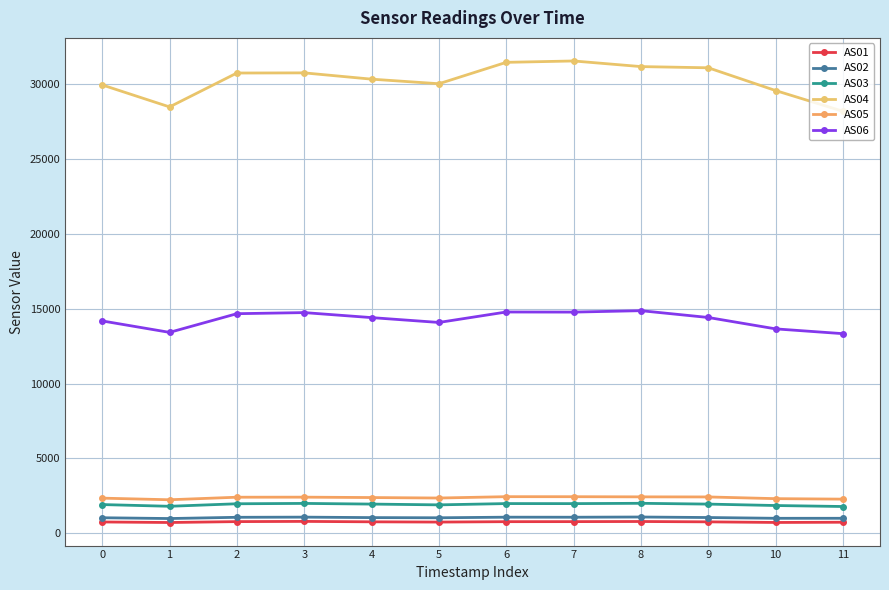

At how many categories does at least one series exceed 29754?

9